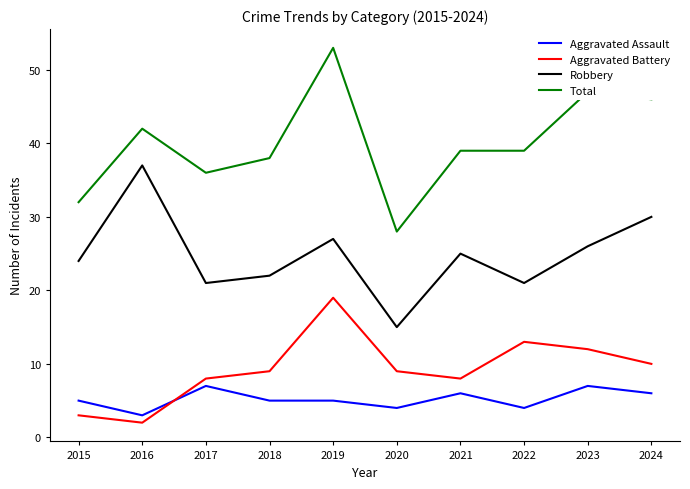

Reading left to right, what are all the values shown in this chart?

Aggravated Assault: 2015=5	2016=3	2017=7	2018=5	2019=5	2020=4	2021=6	2022=4	2023=7	2024=6
Aggravated Battery: 2015=3	2016=2	2017=8	2018=9	2019=19	2020=9	2021=8	2022=13	2023=12	2024=10
Robbery: 2015=24	2016=37	2017=21	2018=22	2019=27	2020=15	2021=25	2022=21	2023=26	2024=30
Total: 2015=32	2016=42	2017=36	2018=38	2019=53	2020=28	2021=39	2022=39	2023=47	2024=46